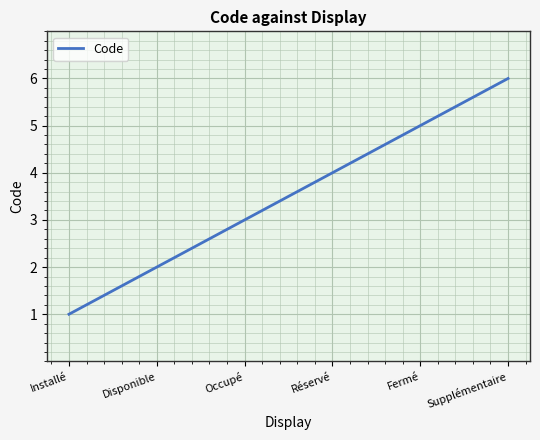

At which category does the chart reach its minimum across all series?

Installé